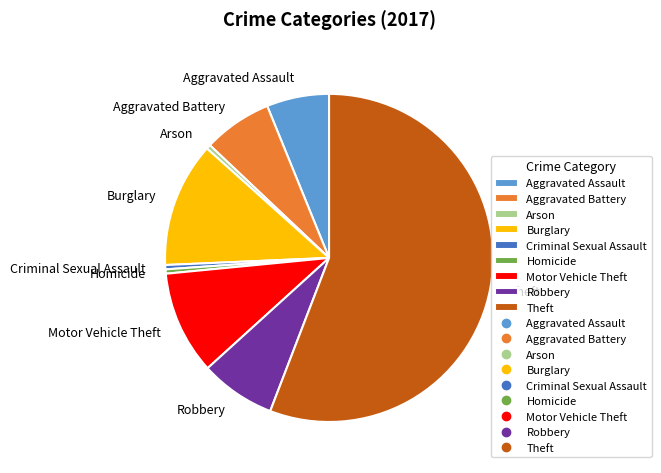

Which has a higher value, Aggravated Assault or Homicide?

Aggravated Assault